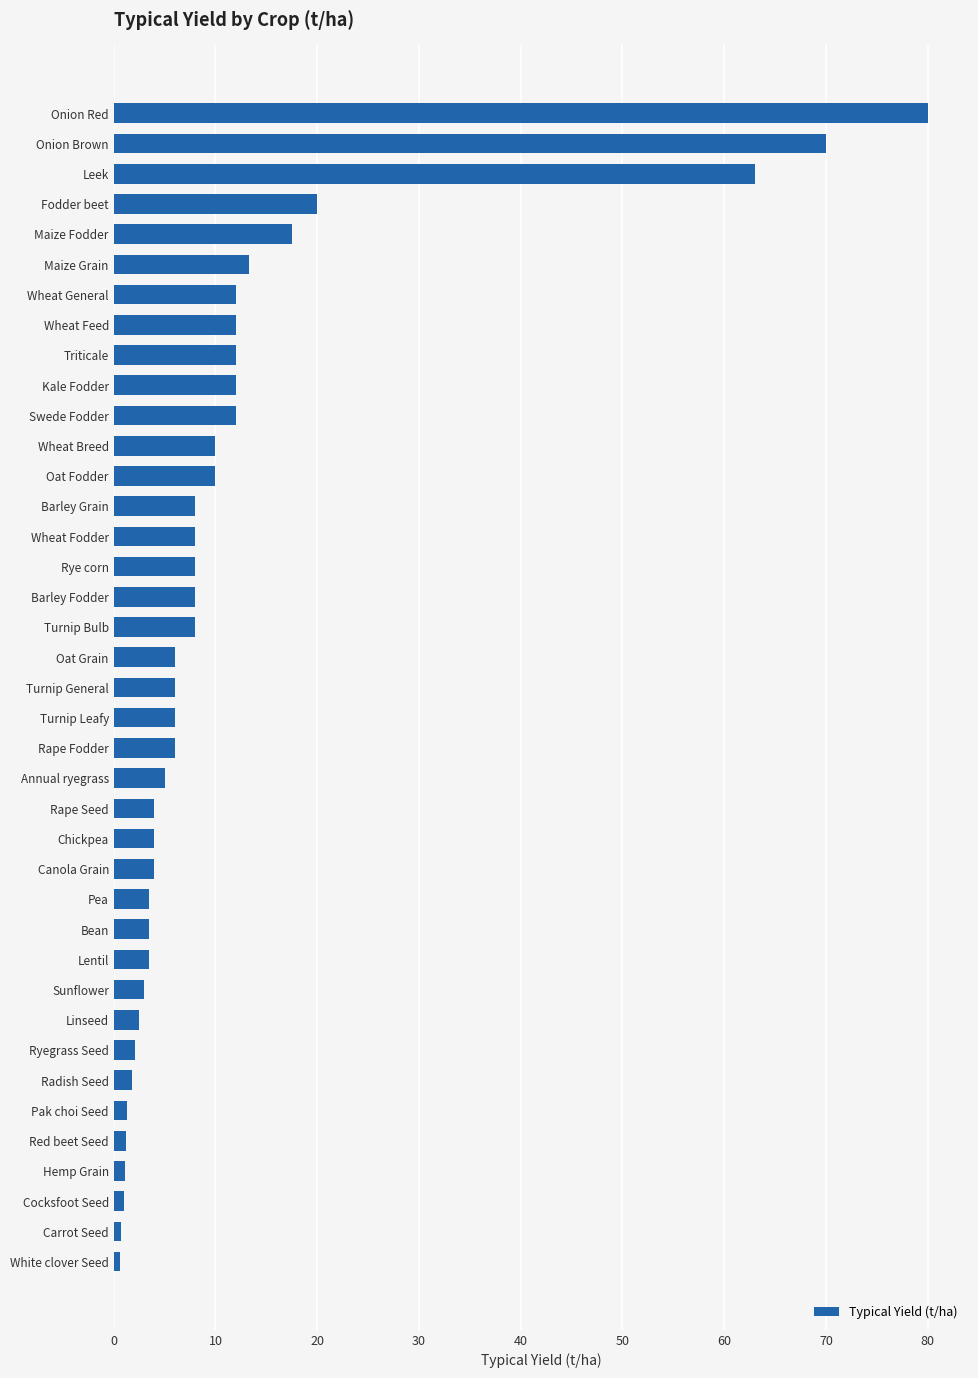

What is the sum of all values?

450.6